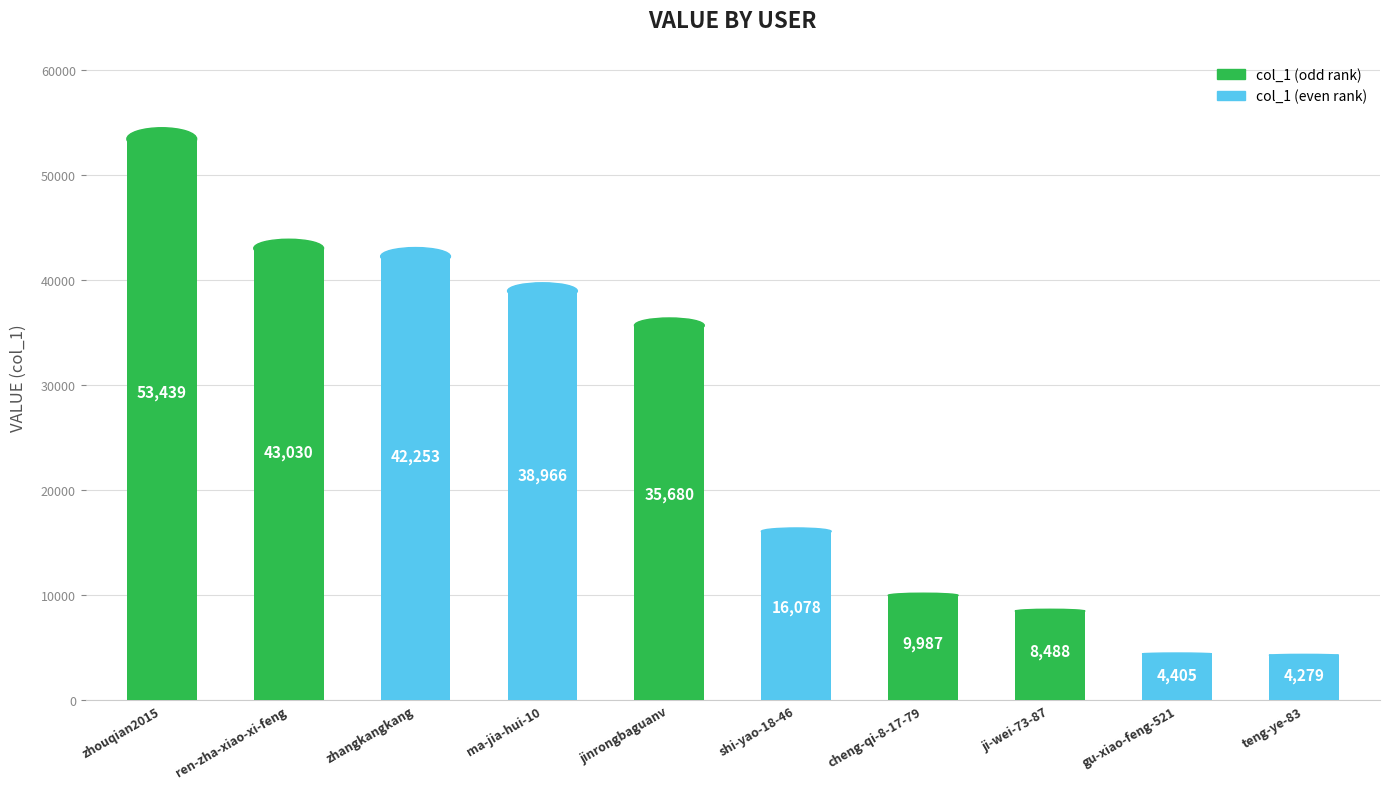

Rank the categories by value from lowest to highest.

teng-ye-83, gu-xiao-feng-521, ji-wei-73-87, cheng-qi-8-17-79, shi-yao-18-46, jinrongbaguanv, ma-jia-hui-10, zhangkangkang, ren-zha-xiao-xi-feng, zhouqian2015